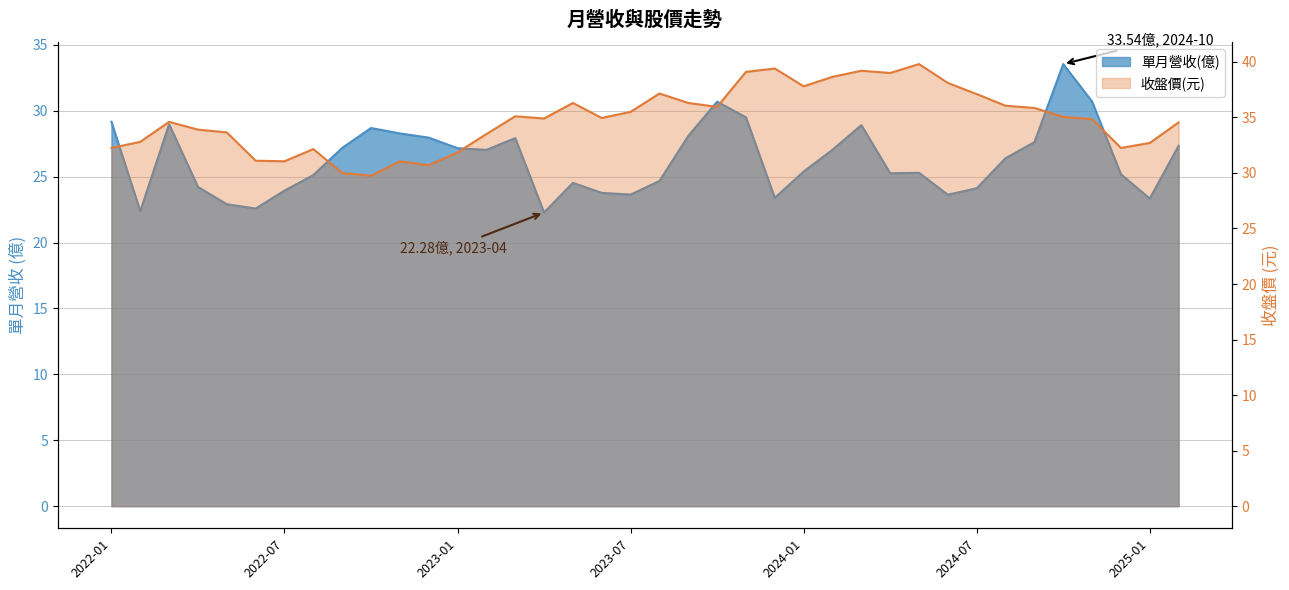

True or false: 收盤價(元) has a value of 10.1 at 2022-05.

False